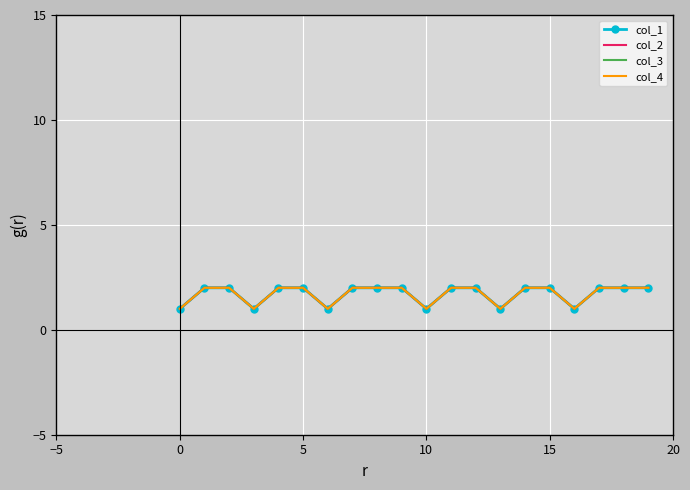

What is the greatest value displayed?

2